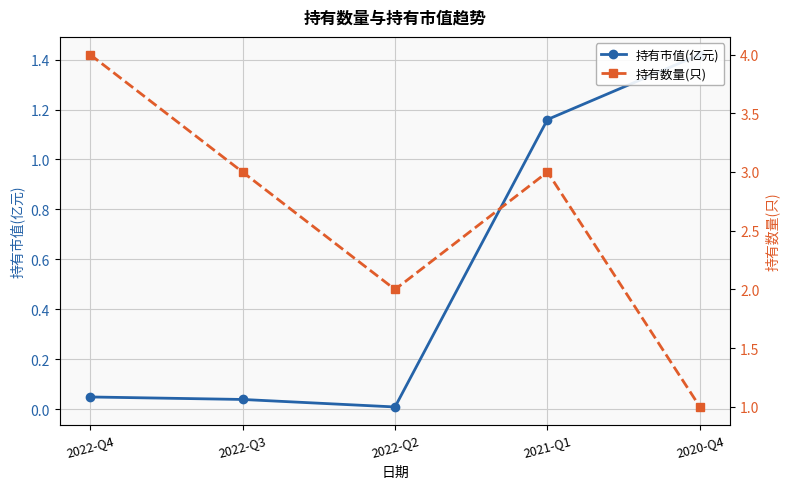

Between 2022-Q3 and 2020-Q4, which series saw the biggest shift?

持有数量(只)